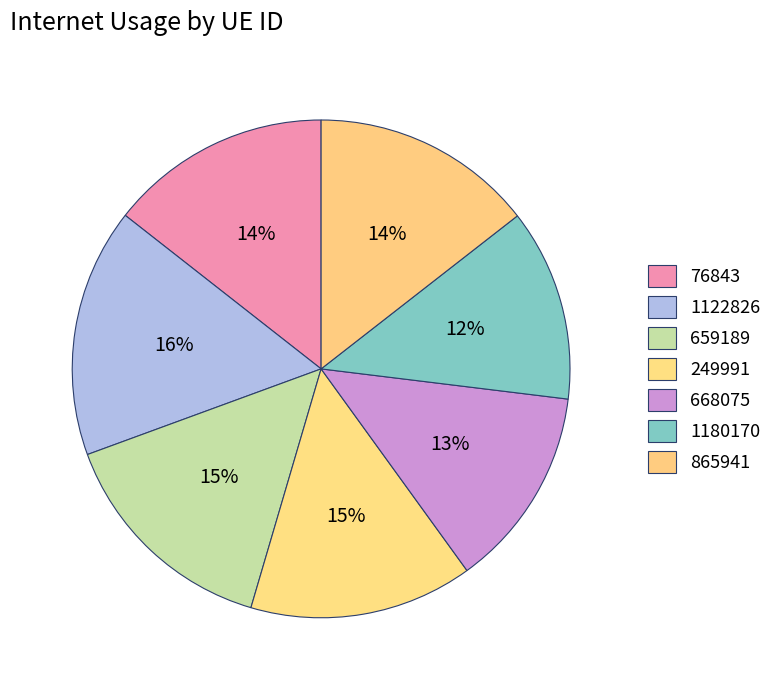

How many slices are in this pie chart?

7